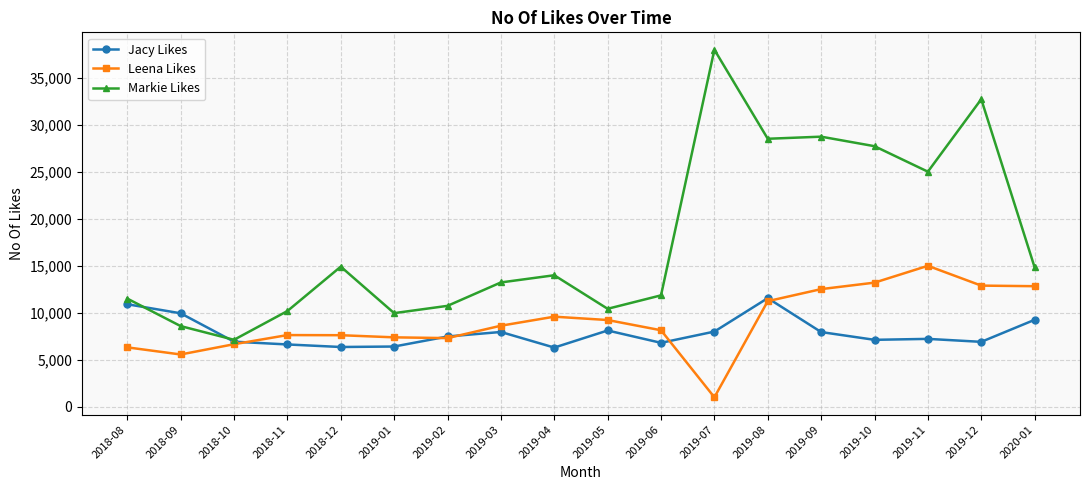

True or false: Leena Likes and Markie Likes cross at least once.

False